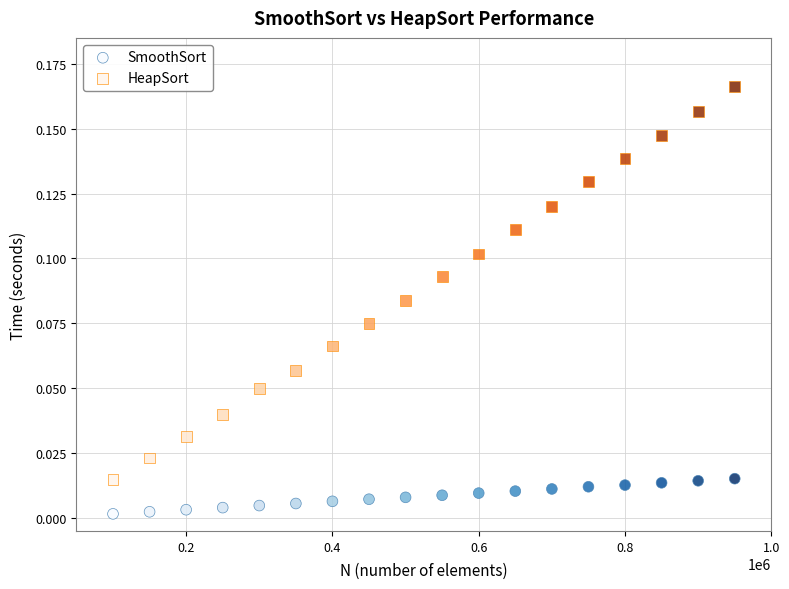

Which series has the largest Y range (max minus min)?

HeapSort